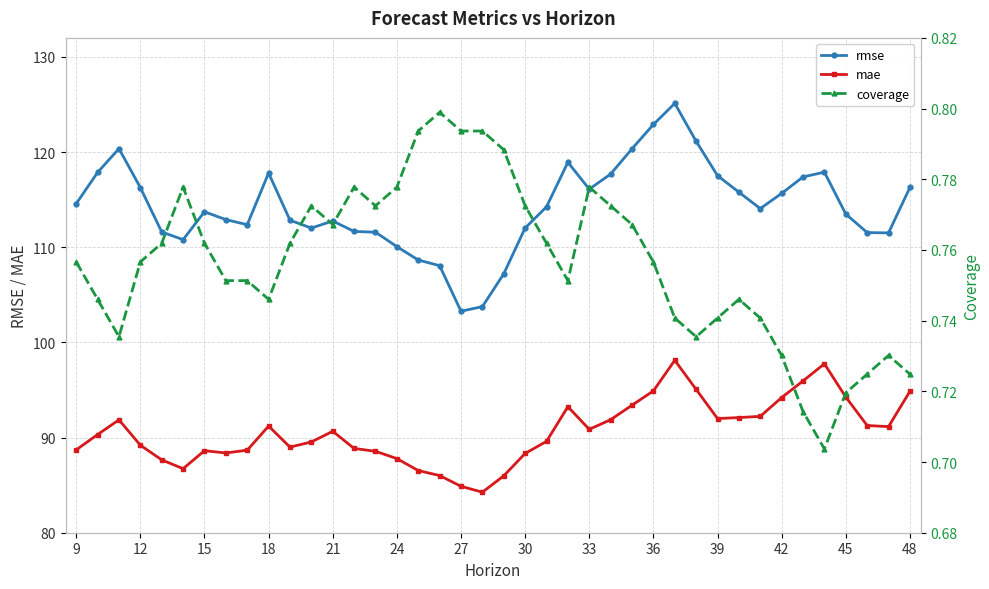

How many data points does each series have?

40